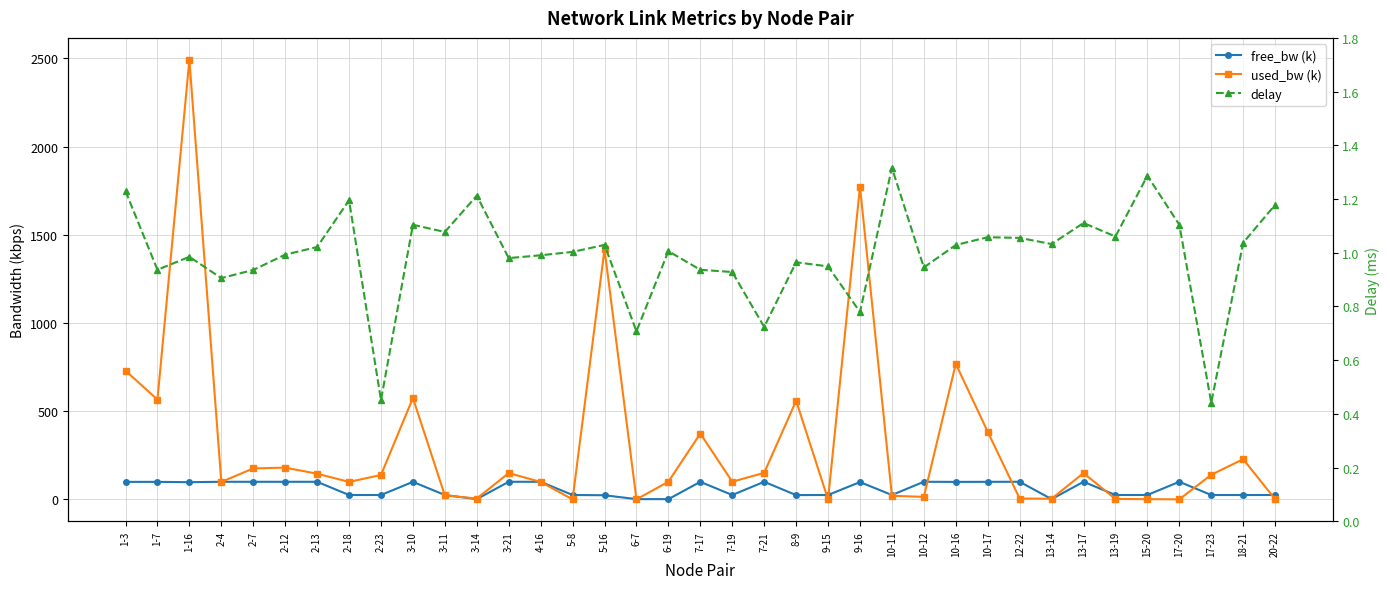

At which label is free_bw (k) closest to 50?

9-15